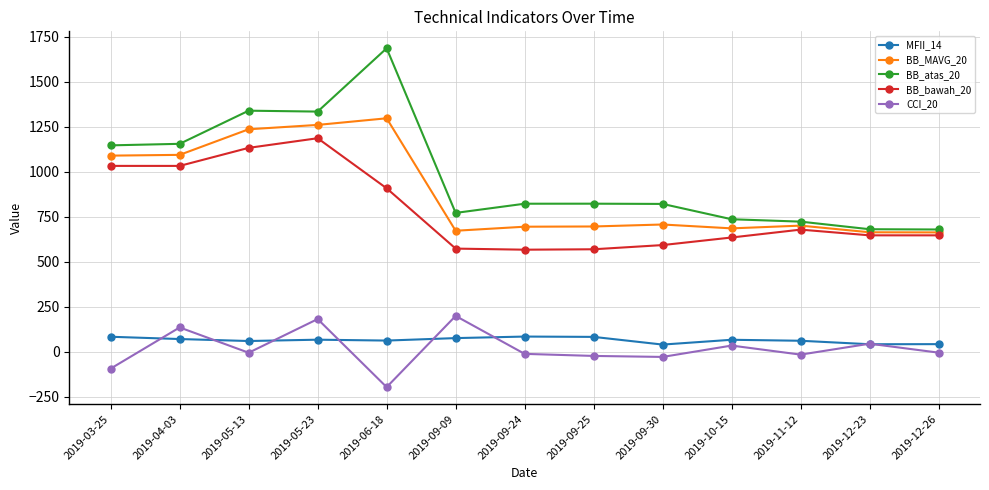

Which series has the largest total across all categories?

BB_atas_20